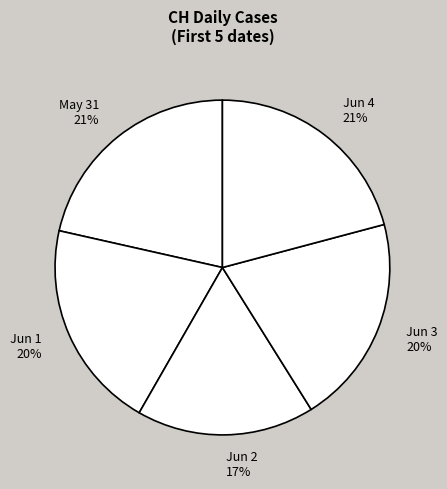

To the nearest percent, what is the difference between the largest and smallest slice percentages?

4%